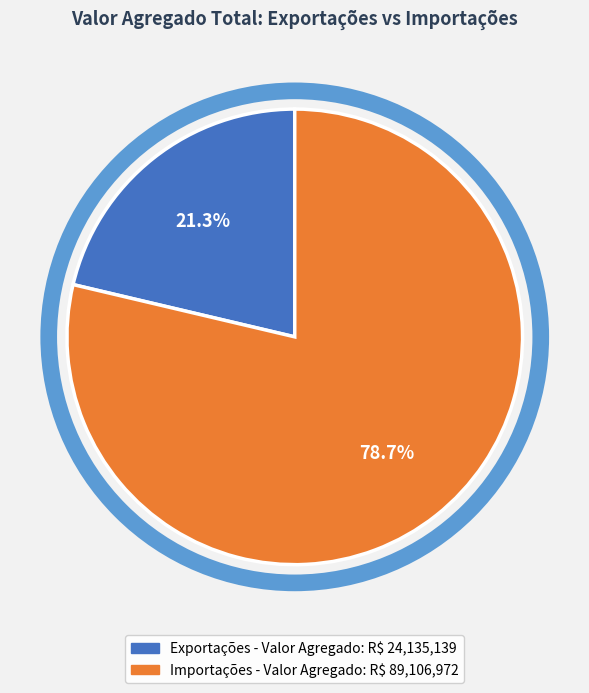

Approximately how many times larger is the value at Exportações - Valor Agregado compared to Importações - Valor Agregado?

0.3